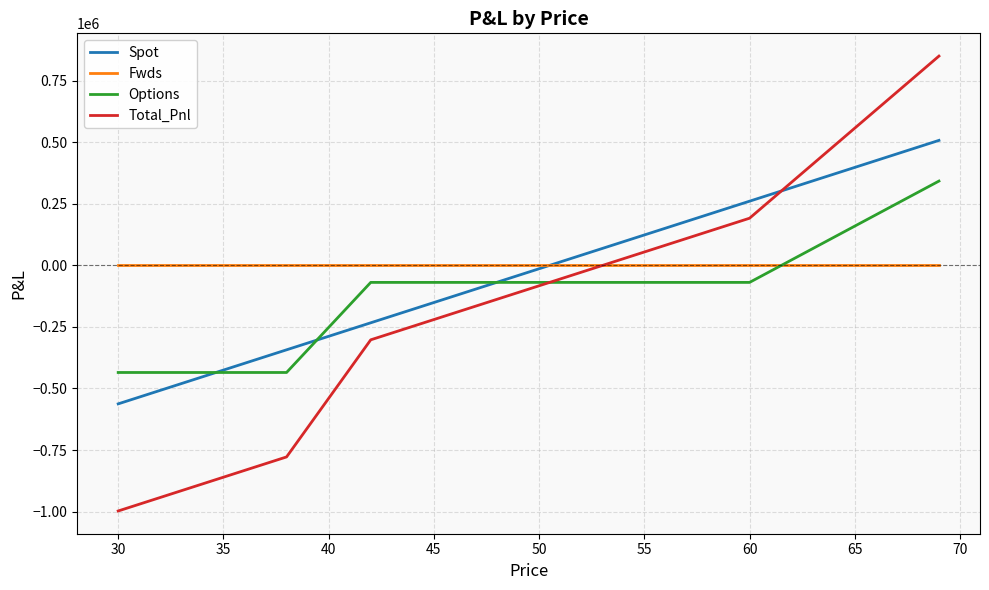

Reading right to left, what are all the values shown in this chart?

Spot: 507547.5	480112.5	452677.5	425242.5	397807.5	370372.5	342937.5	315502.5	288067.5	260632.5	233197.5	205762.5	178327.5	150892.5	123457.5	96022.5	68587.5	41152.5	13717.5	-13717.5	-41152.5	-68587.5	-96022.5	-123457.5	-150892.5	-178327.5	-205762.5	-233197.5	-260632.5	-288067.5	-315502.5	-342937.5	-370372.5	-397807.5	-425242.5	-452677.5	-480112.5	-507547.5	-534982.5	-562417.5
Fwds: 0.0	0.0	0.0	0.0	0.0	0.0	0.0	0.0	0.0	0.0	0.0	0.0	0.0	0.0	0.0	0.0	0.0	0.0	0.0	0.0	0.0	0.0	0.0	0.0	0.0	0.0	0.0	0.0	0.0	0.0	0.0	0.0	0.0	0.0	0.0	0.0	0.0	0.0	0.0	0.0
Options: 342357.1	296632.1	250907.1	205182.1	159457.1	113732.1	68007.1	22282.1	-23442.9	-69167.9	-69167.9	-69167.9	-69167.9	-69167.9	-69167.9	-69167.9	-69167.9	-69167.9	-69167.9	-69167.9	-69167.9	-69167.9	-69167.9	-69167.9	-69167.9	-69167.9	-69167.9	-69167.9	-160617.9	-252067.9	-343517.9	-434967.9	-434967.9	-434967.9	-434967.9	-434967.9	-434967.9	-434967.9	-434967.9	-434967.9
Total_Pnl: 849904.6	776744.6	703584.6	630424.6	557264.6	484104.6	410944.6	337784.6	264624.6	191464.6	164029.6	136594.6	109159.6	81724.6	54289.6	26854.6	-580.4	-28015.4	-55450.4	-82885.4	-110320.4	-137755.4	-165190.4	-192625.4	-220060.4	-247495.4	-274930.4	-302365.4	-421250.4	-540135.4	-659020.4	-777905.4	-805340.4	-832775.4	-860210.4	-887645.4	-915080.4	-942515.4	-969950.4	-997385.4